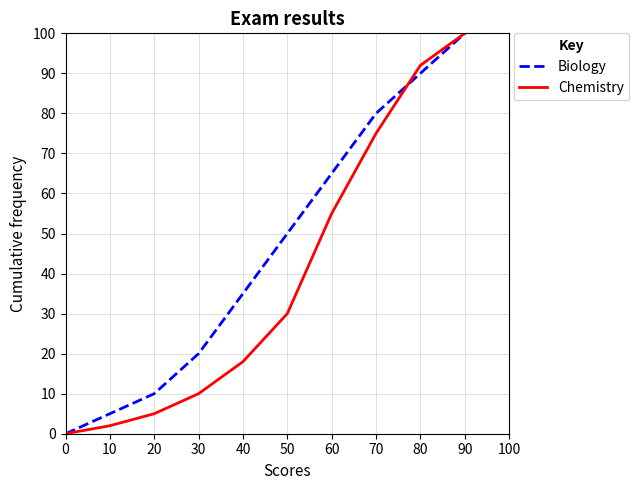

Which category has the highest value across all series?

90